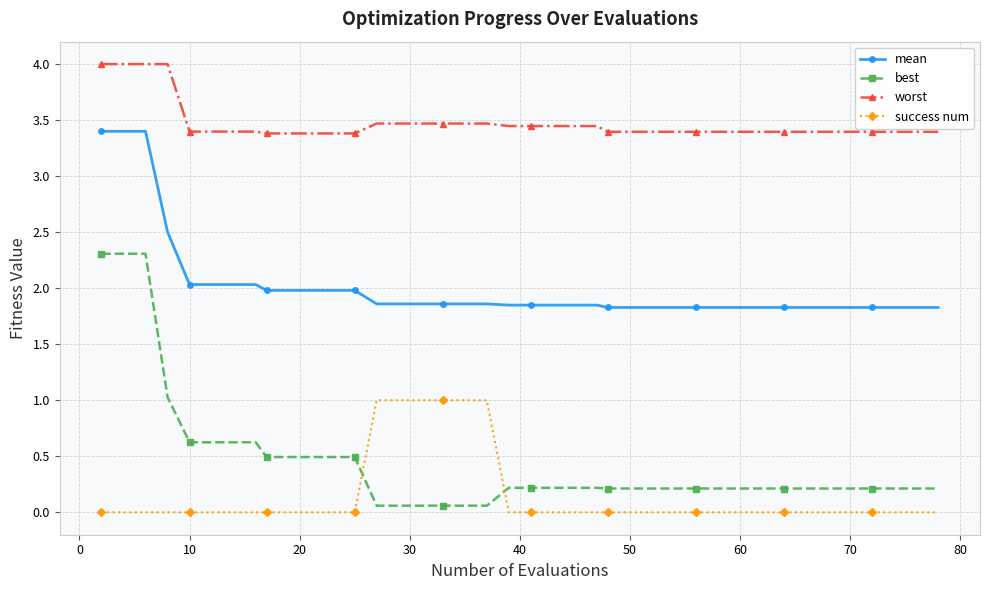

Which series has the widest spread of values?

best